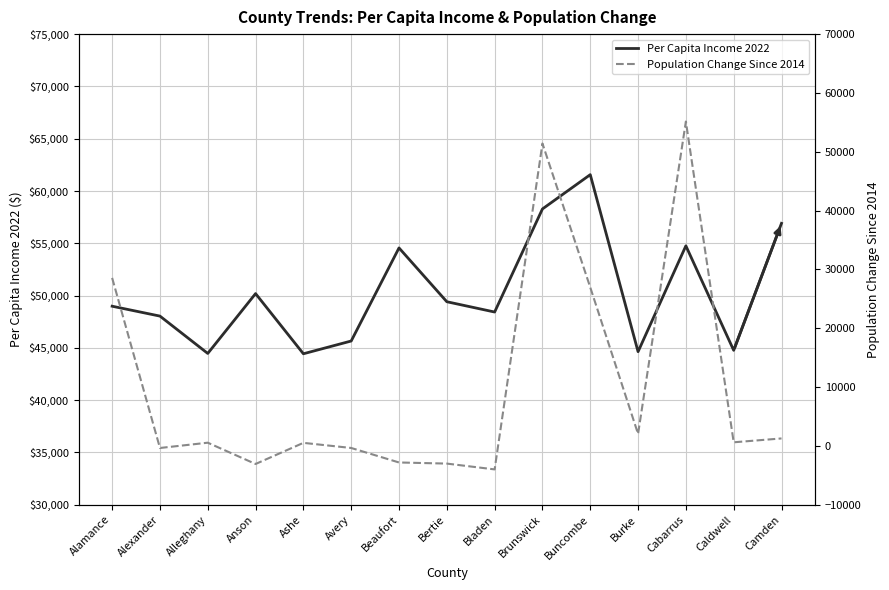

What is the sum of all Population Change Since 2014 values?

153378